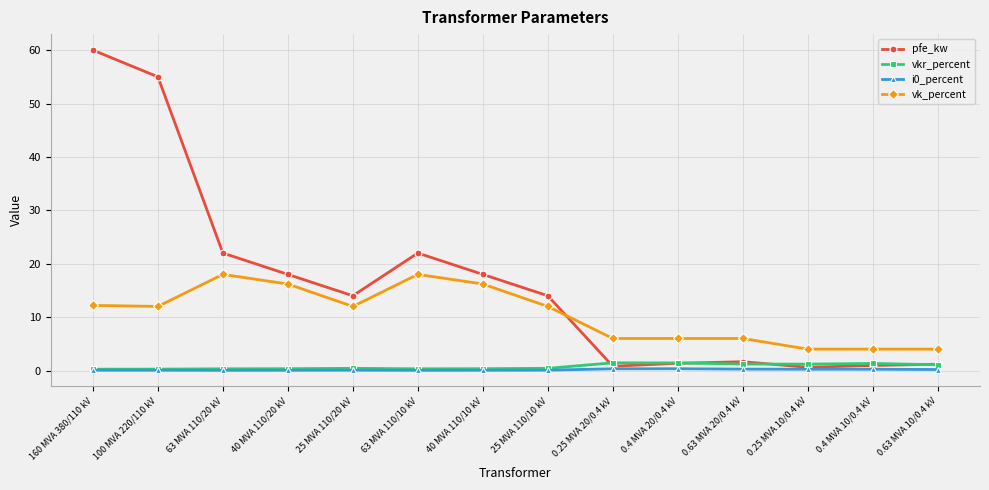

Between 40 MVA 110/10 kV and 0.25 MVA 20/0.4 kV, which series saw the biggest shift?

pfe_kw